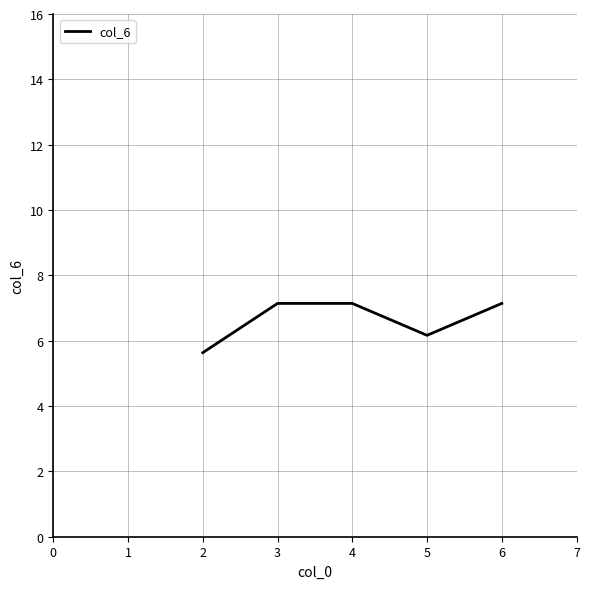

Reading left to right, what are all the values shown in this chart?

5.6	7.1	7.1	6.2	7.1